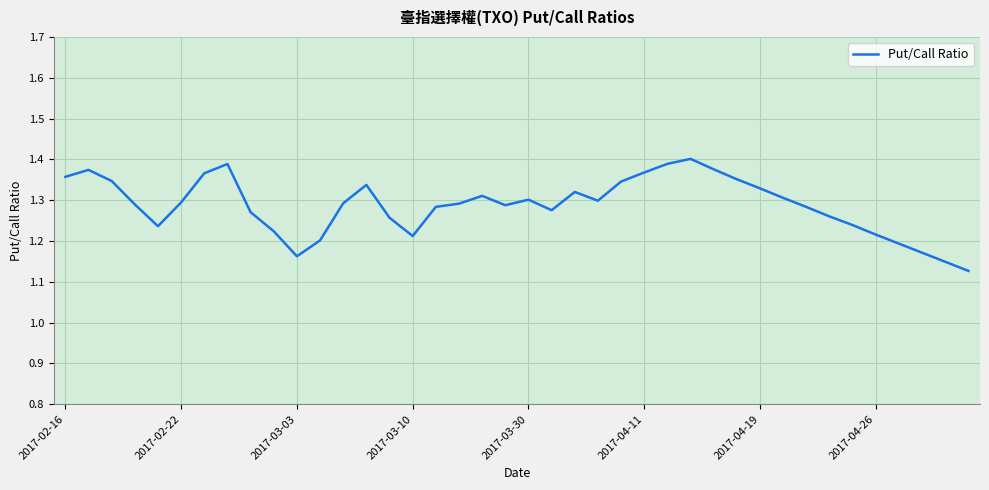

What is the difference between the maximum and minimum values?

0.3